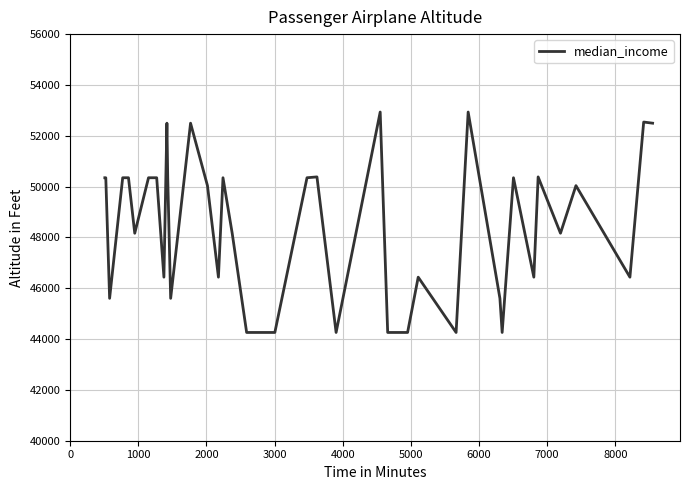

How many categories are shown in the chart?

40